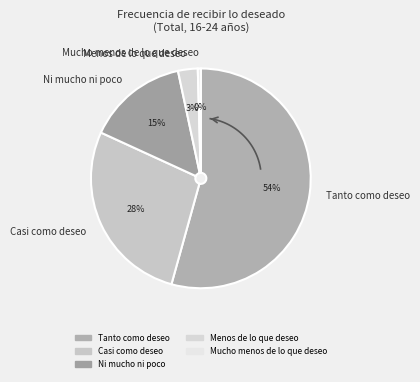

What is the largest slice in the pie chart?

Tanto como deseo